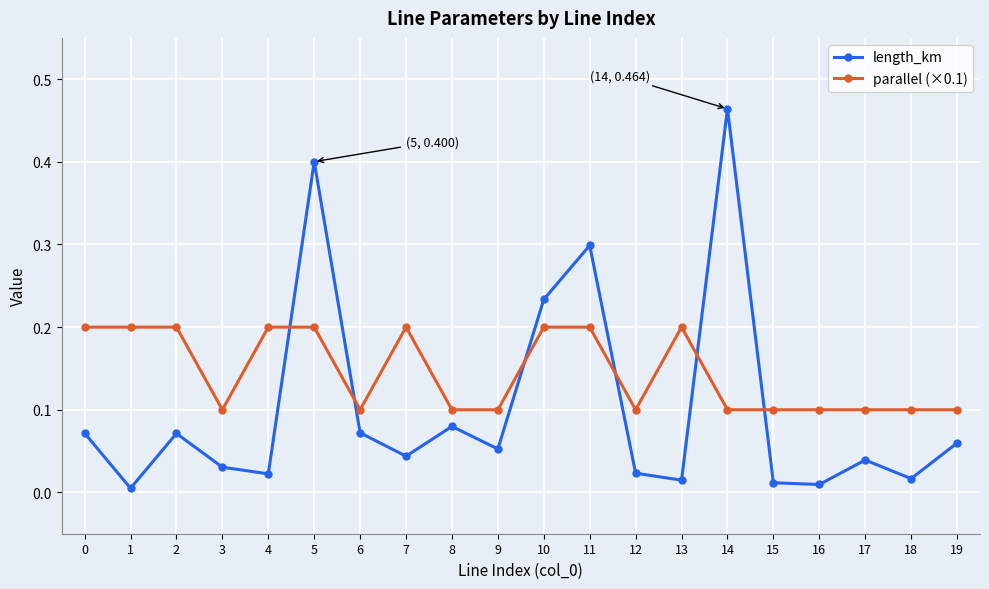

How many series are shown in this chart?

2